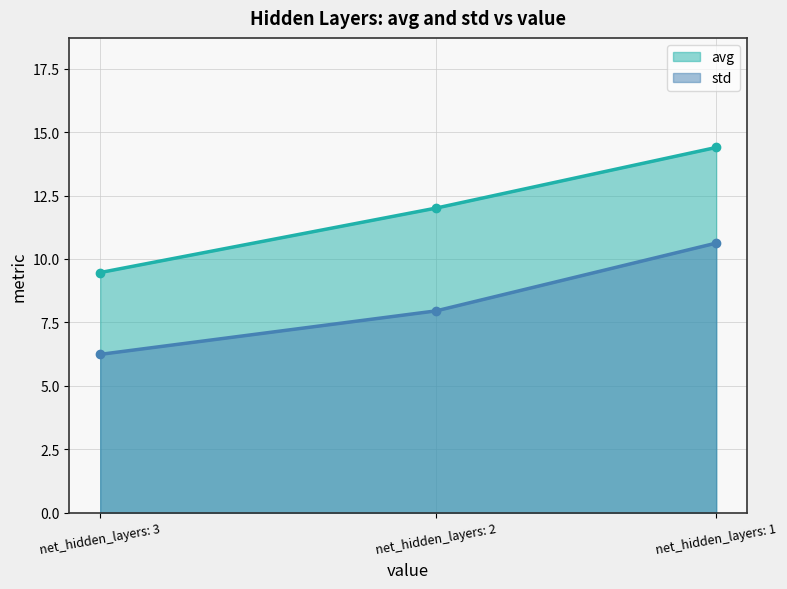

Is it true that avg equals 2.5 at net_hidden_layers: 3?

False